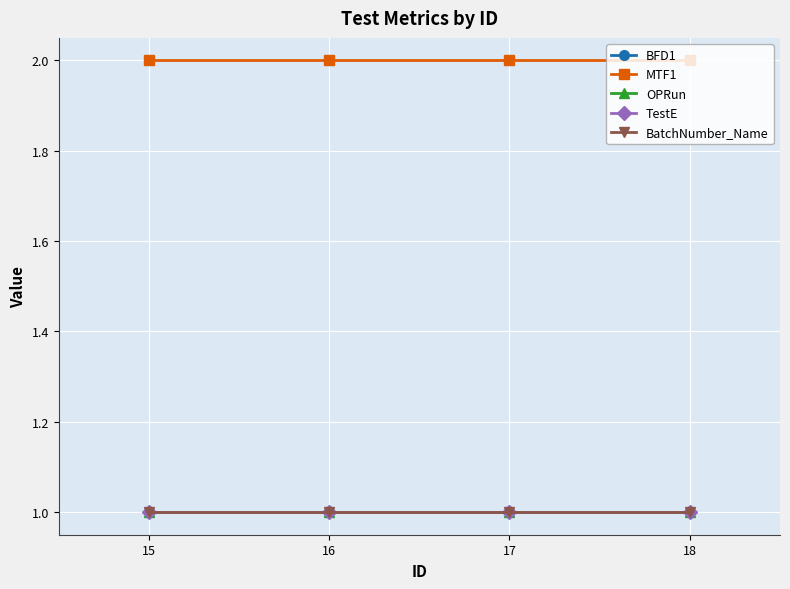

Does the chart have visible grid lines?

Yes